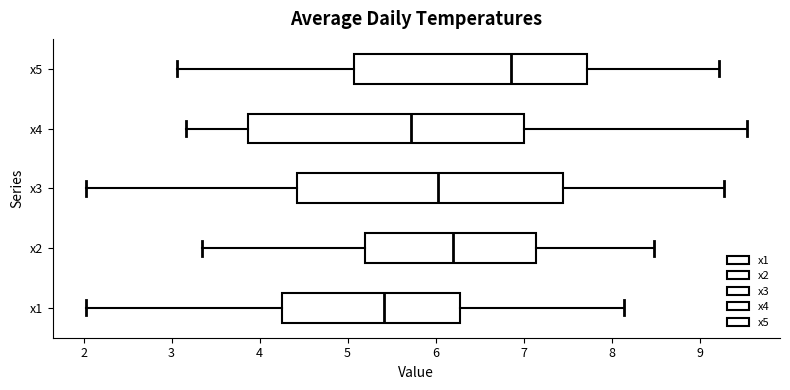

Which box's median line is the furthest to the left?

x1